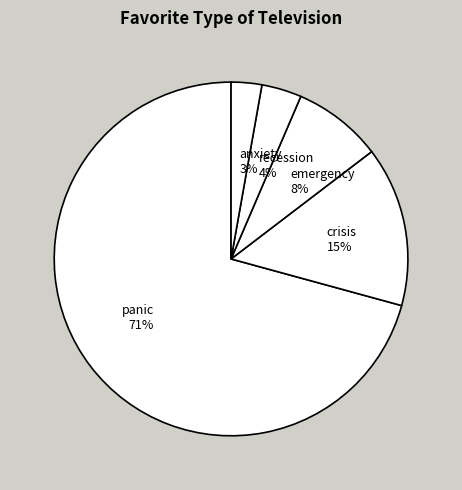

How many segments does this pie chart have?

5